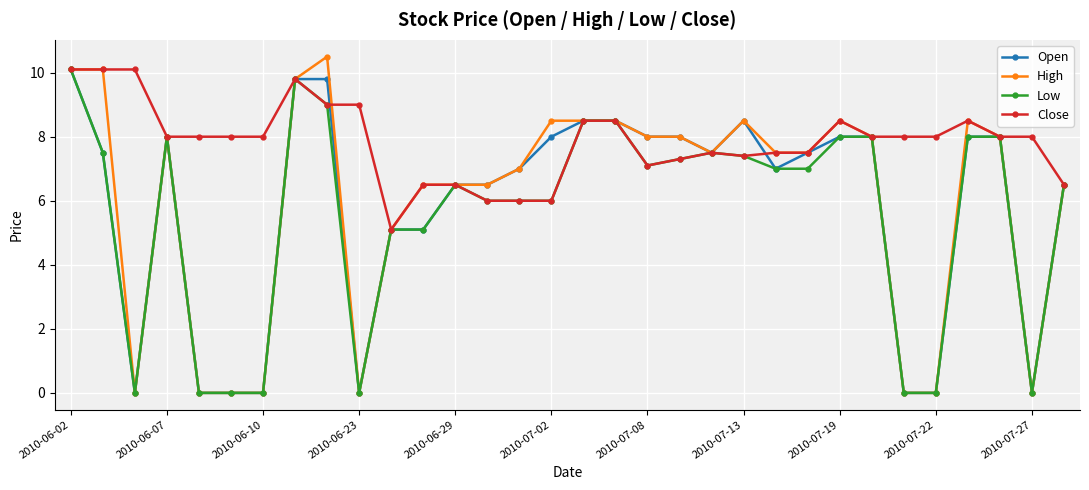

What is the value of the High point at the 20th from the left?

8.0